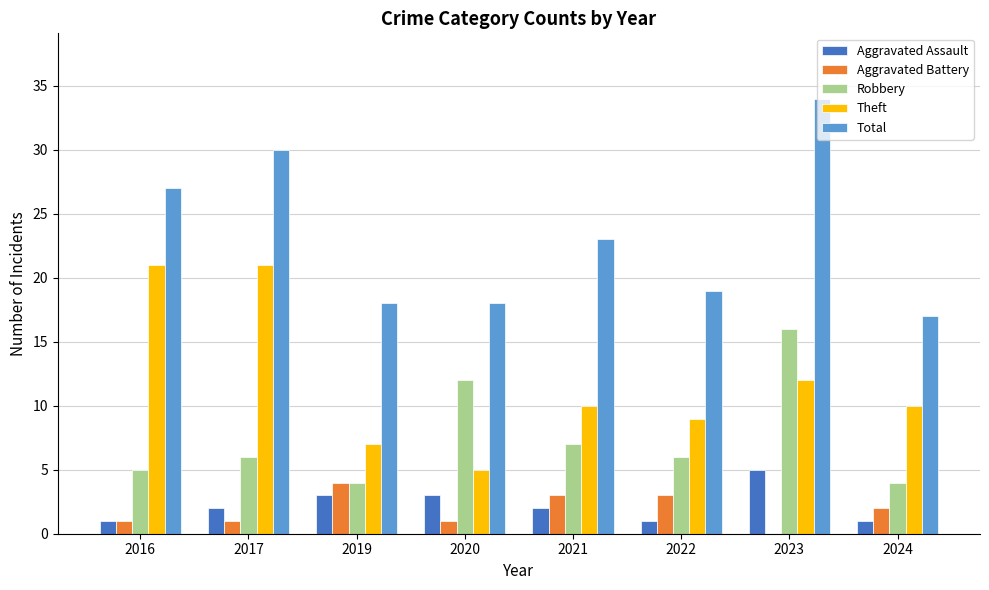

Which series has the largest range (max minus min)?

Total